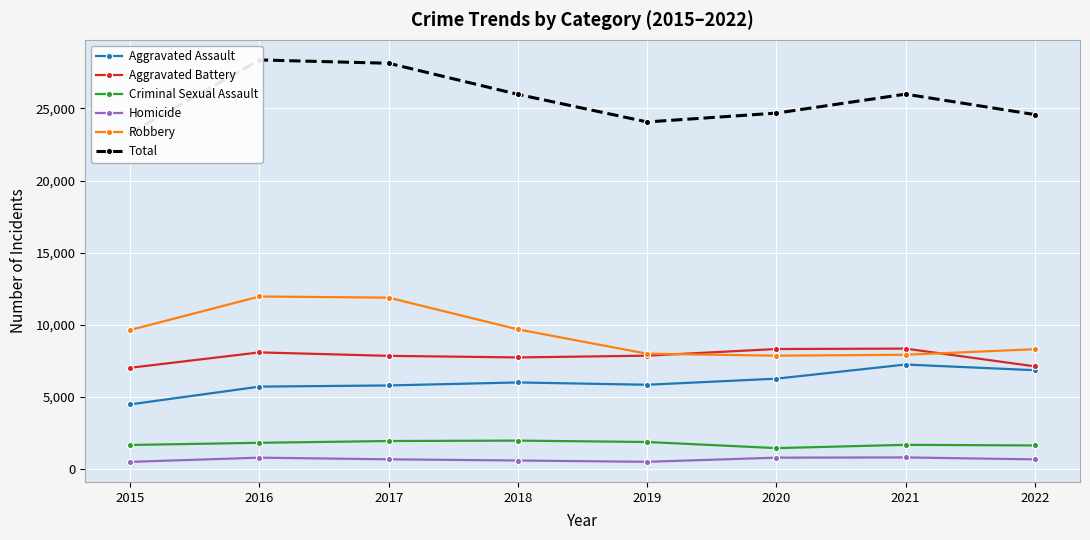

True or false: Aggravated Assault and Aggravated Battery cross at least once.

False